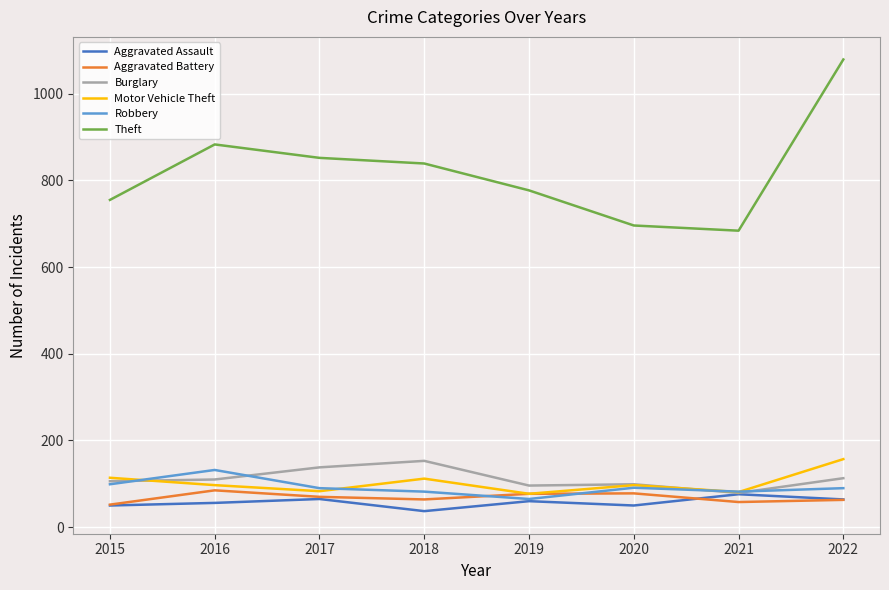

Is the value of Burglary at 2015 greater than the value of Aggravated Assault at 2017?

Yes